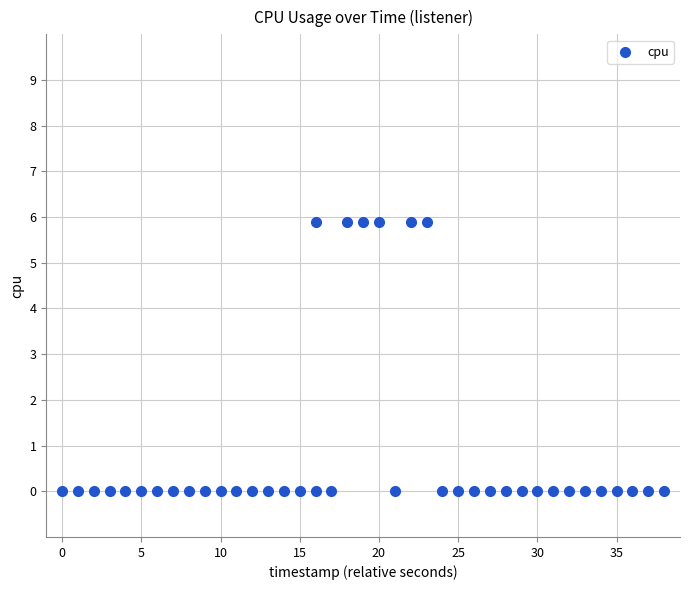

What is the range of X values (max minus min)?

38.0